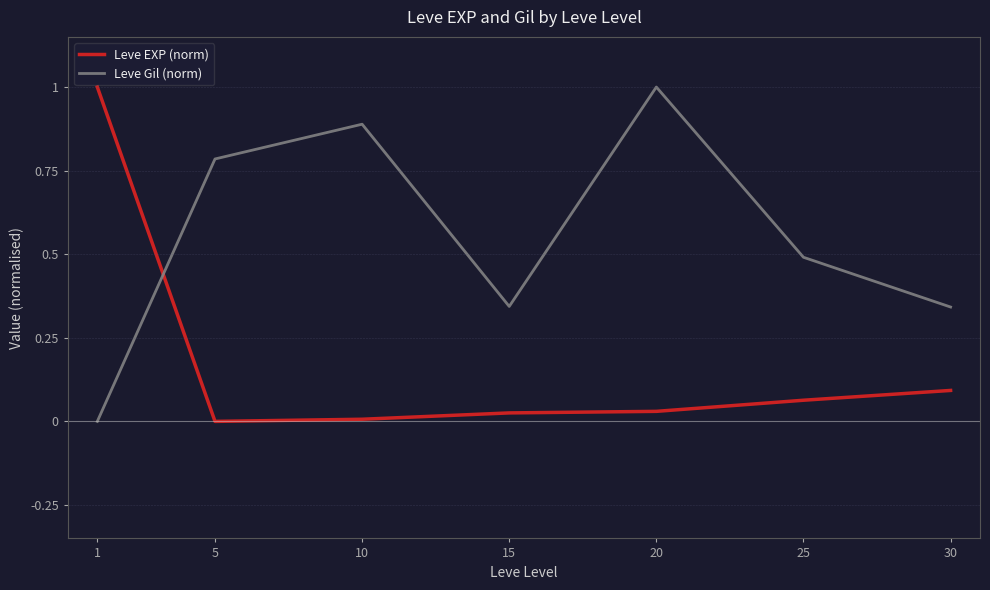

What is the difference between the maximum and minimum values in the Leve EXP (norm) series?

1.0